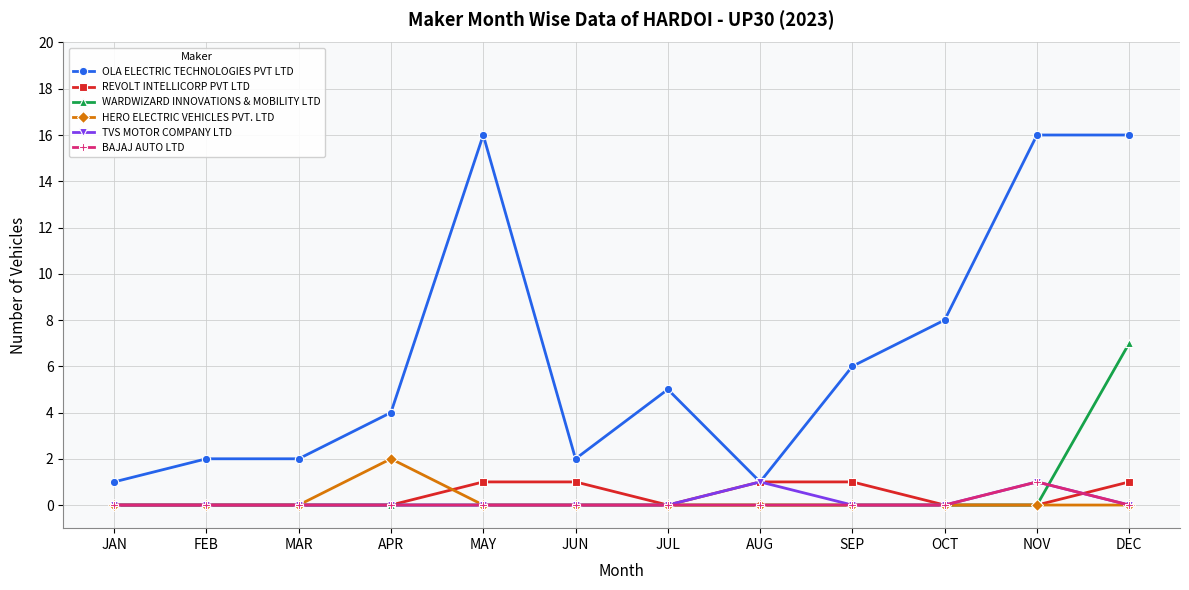

What is the difference between the highest and lowest values at FEB?

2